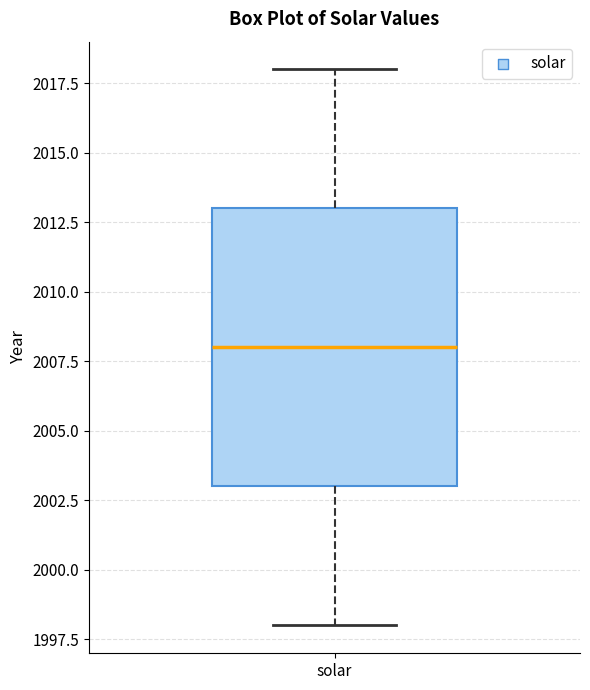

Where is the upper edge of the box for solar on the y-axis? The values are not printed on the chart, so give them approximately, as read against the axis.

2013